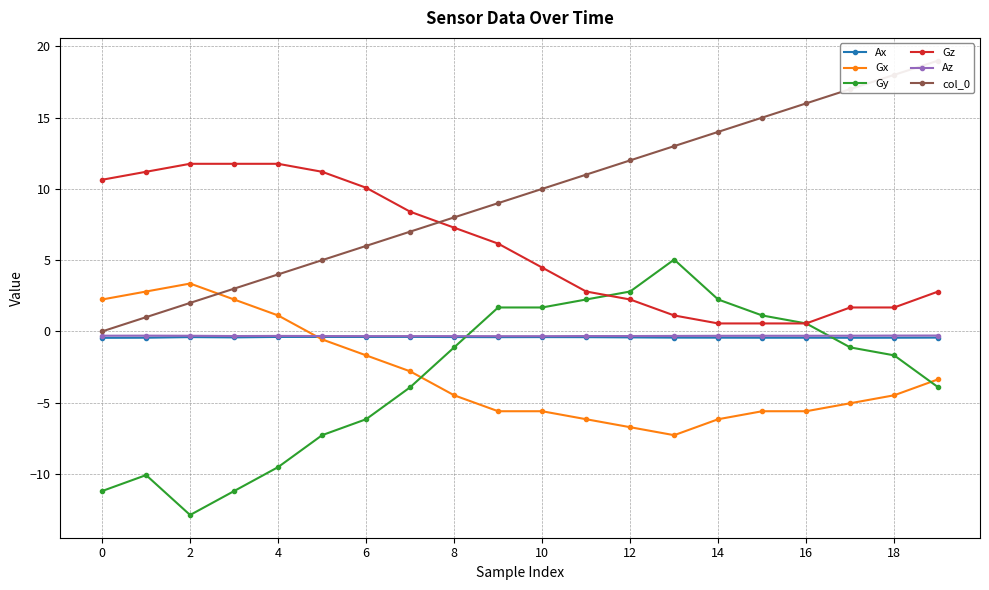

What is the highest value of the Gz series?

11.8